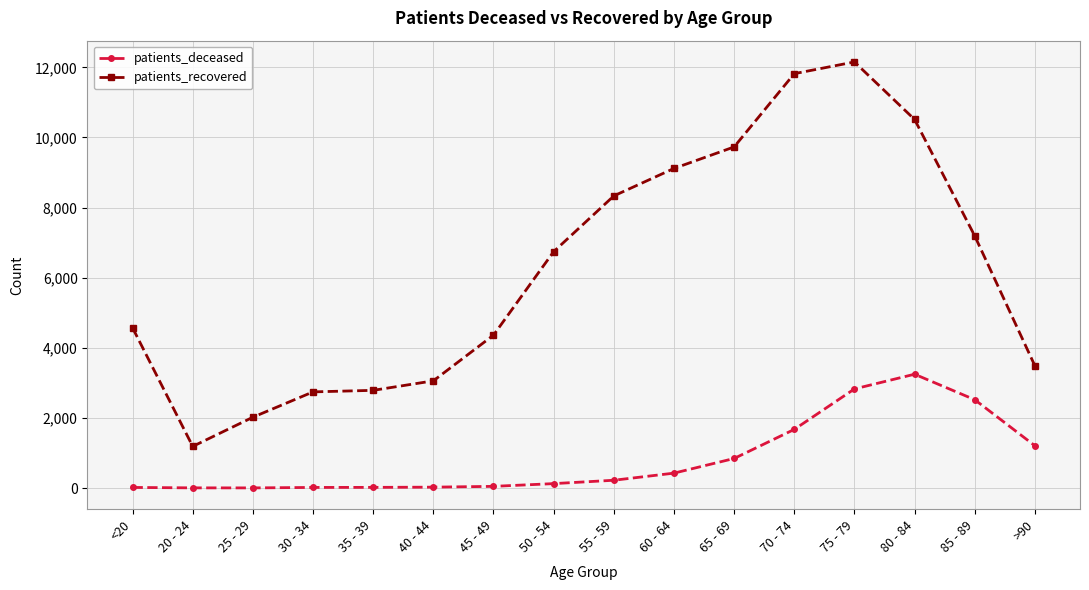

At which category is the sum across all series the highest?

75 - 79